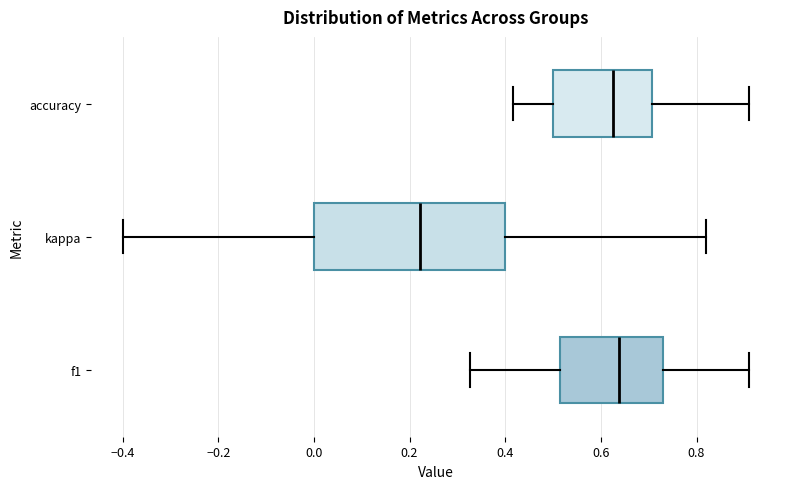

Comparing the boxes themselves (not the whiskers), which one is the widest?

kappa